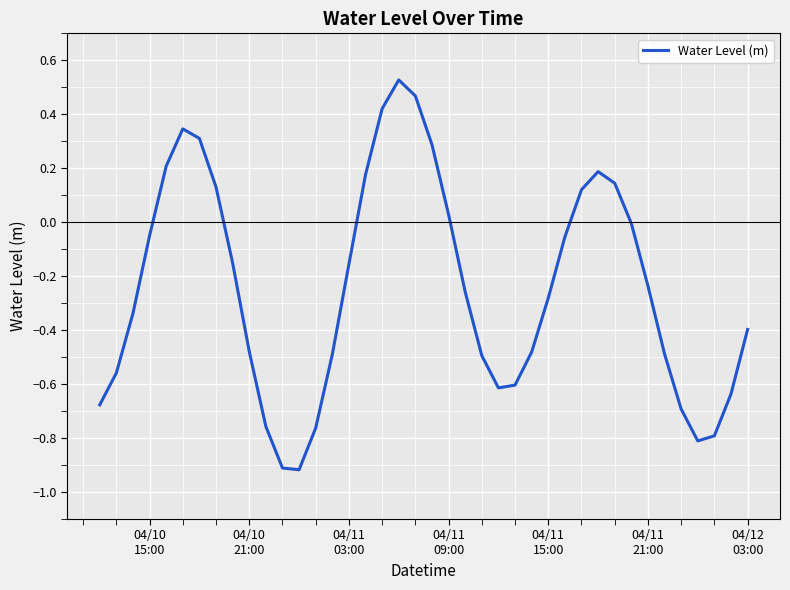

What is the minimum value shown in the chart?

-0.9